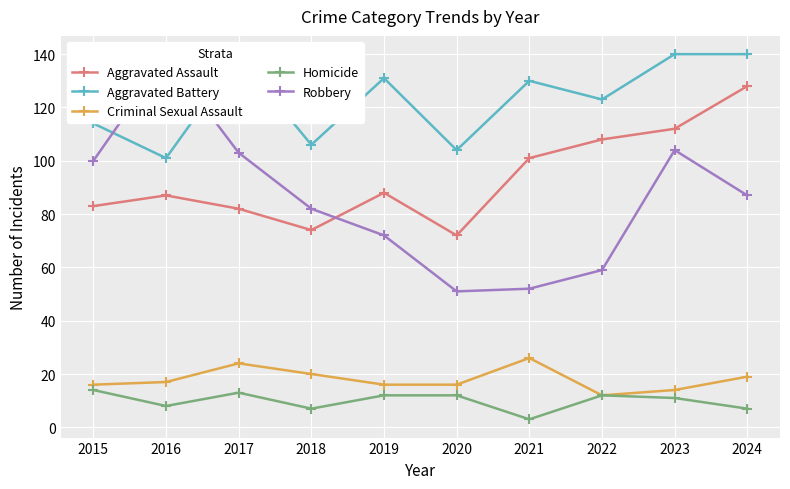

Which category has the highest value across all series?

2023